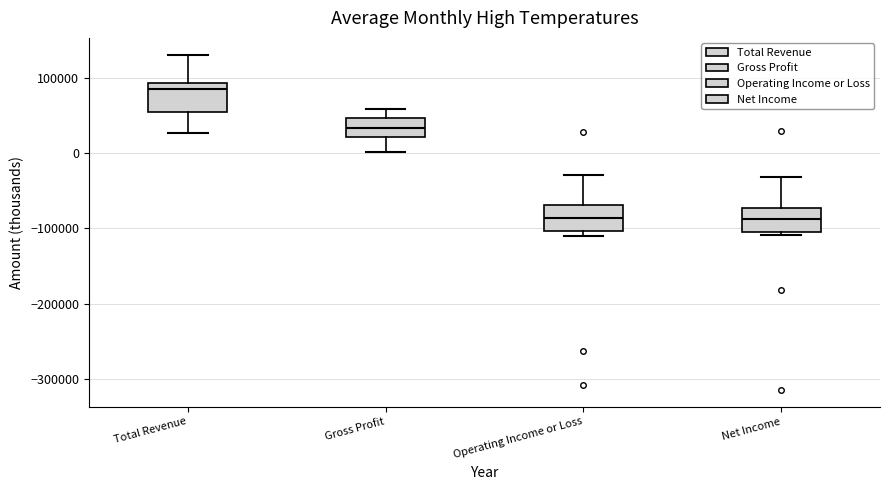

Reading left to right, transcribe this box plot: for each box, give where its median line is, the range the box spans, and where its two whiskers end, as read against the y-axis. The values are not printed on the chart, so give them approximately, as read against the axis.

Total Revenue: median 80000, box 50000 to 90000, whiskers 30000 to 130000
Gross Profit: median 30000, box 20000 to 50000, whiskers 0 to 60000
Operating Income or Loss: median -90000, box -100000 to -70000, whiskers -110000 to -30000
Net Income: median -90000, box -100000 to -70000, whiskers -110000 to -30000